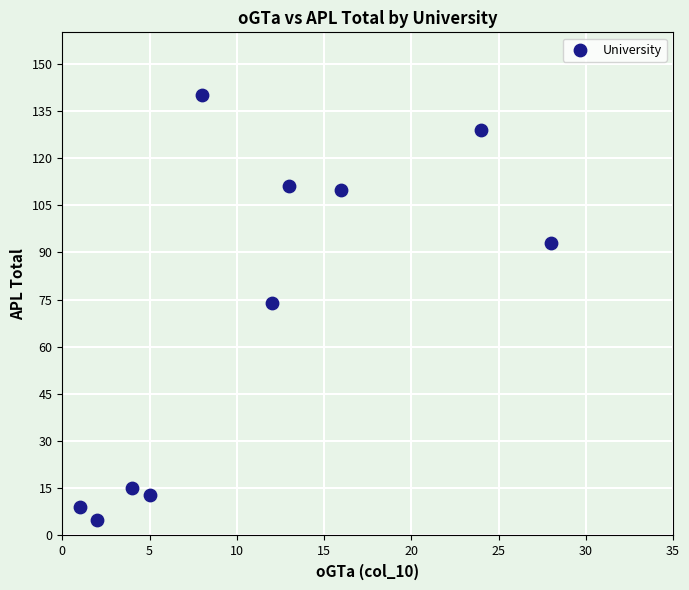

What is the range of Y values (max minus min)?

135